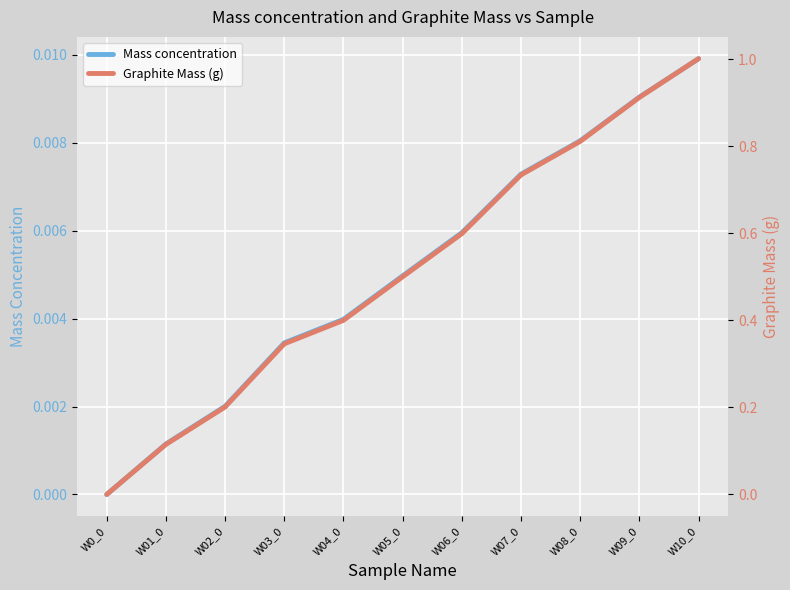

What is the difference between the maximum and minimum values in the Graphite Mass (g) series?

1.0